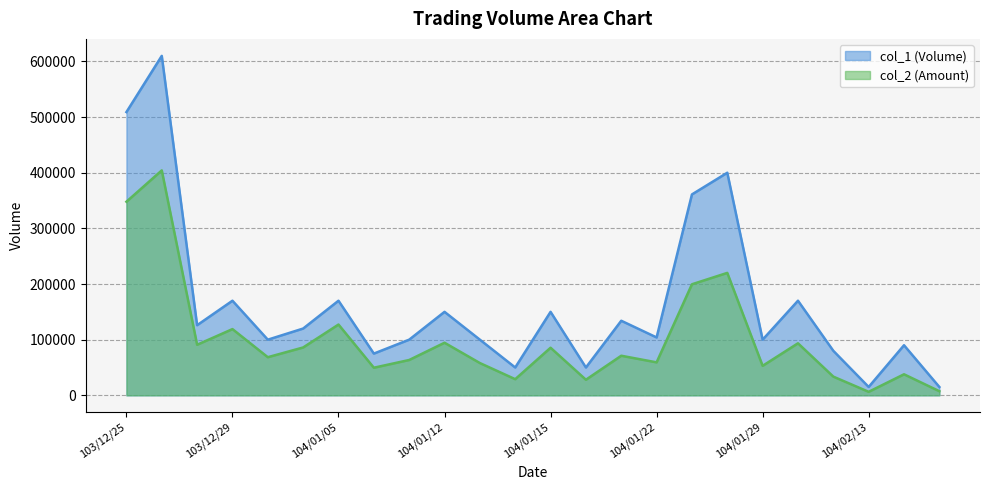

Between 103/12/31 and 104/01/28, which is larger?

104/01/28